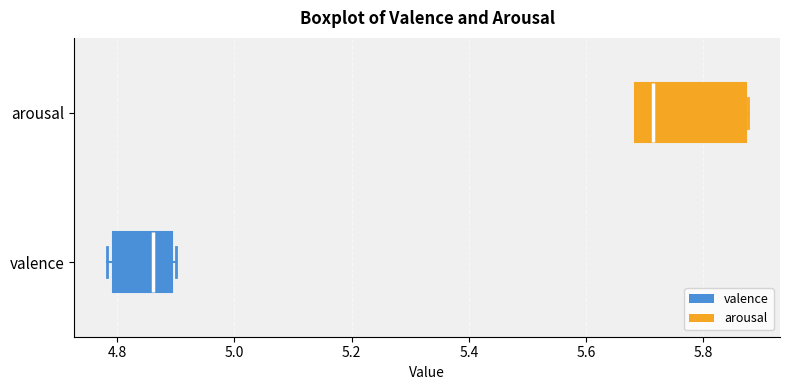

Which box has the furthest to the left median line?

valence